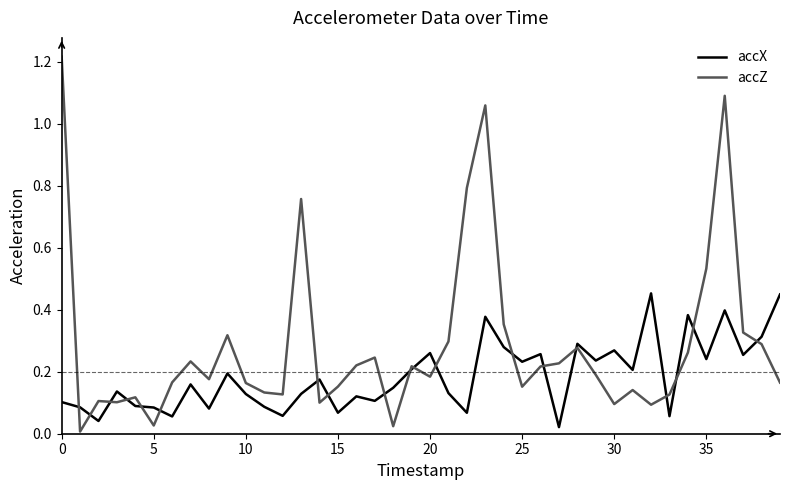

Which series has the largest total across all categories?

accZ